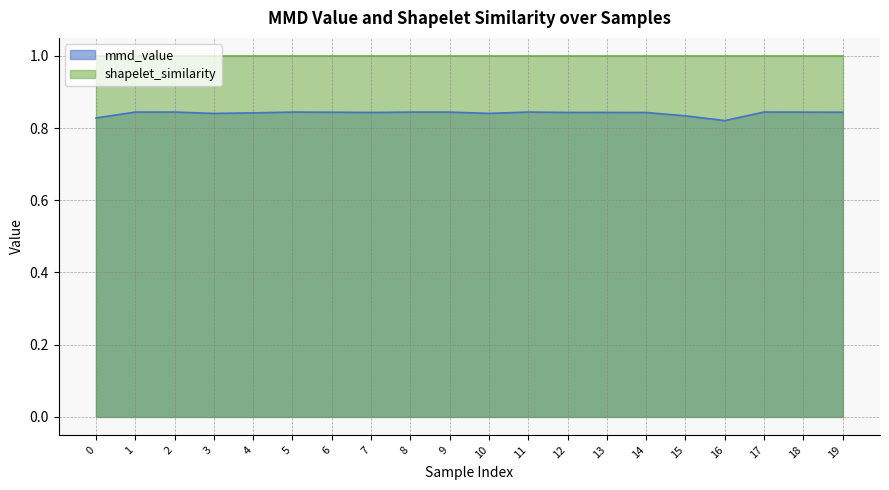

Rank the categories by value from lowest to highest.

16, 0, 15, 3, 10, 4, 14, 7, 12, 13, 19, 6, 18, 8, 9, 5, 1, 11, 2, 17